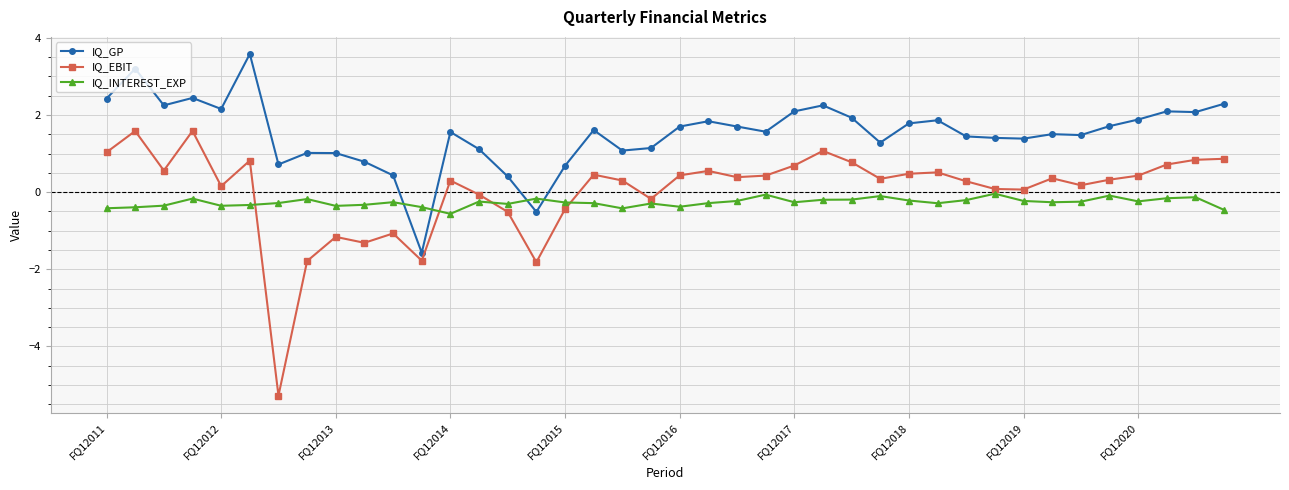

What is the average value of the IQ_INTEREST_EXP series?

-0.3